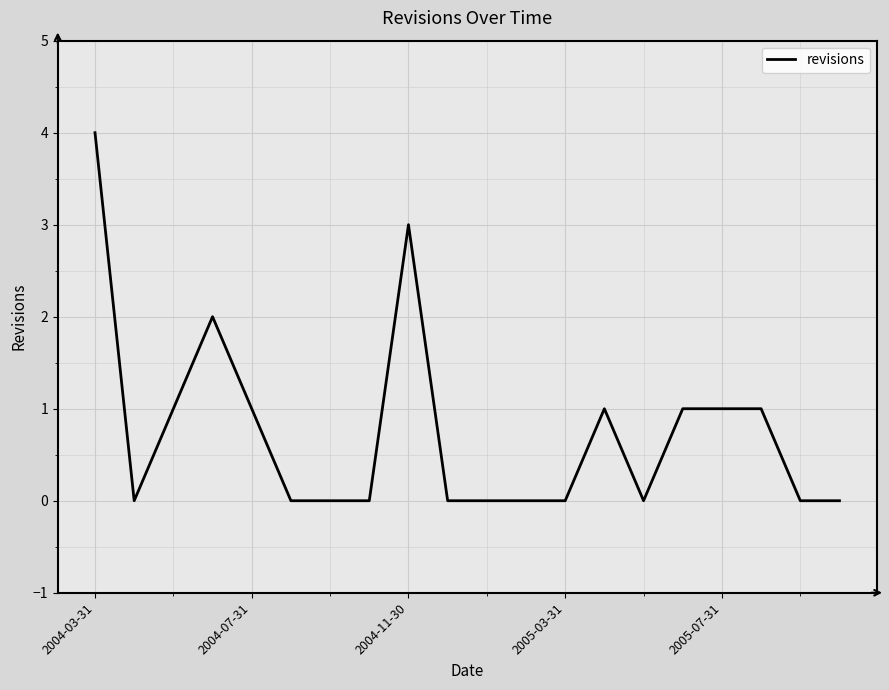

What is the average value?

1